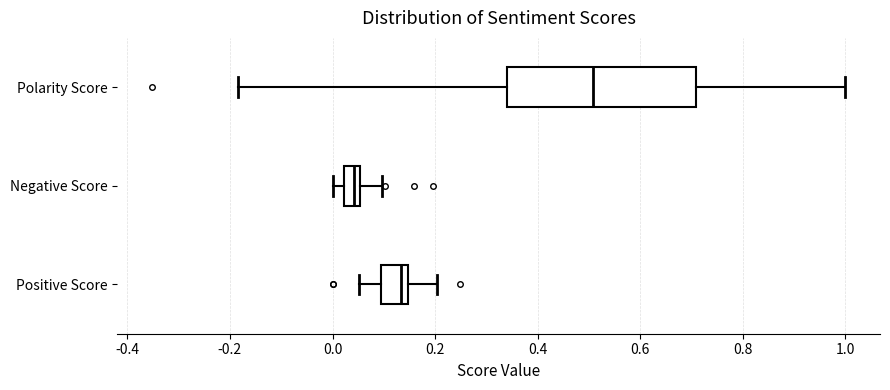

Reading bottom to top, transcribe this box plot: for each box, give where its median line is, the range the box spans, and where its two whiskers end, as read against the x-axis. The values are not printed on the chart, so give them approximately, as read against the axis.

Positive Score: median 0.14 (just left of the box's right edge), box 0.10 to 0.14, whiskers 0.06 to 0.20
Negative Score: median 0.04, box 0.02 to 0.06, whiskers 0.00 to 0.10
Polarity Score: median 0.50, box 0.34 to 0.70, whiskers -0.18 to 1.00